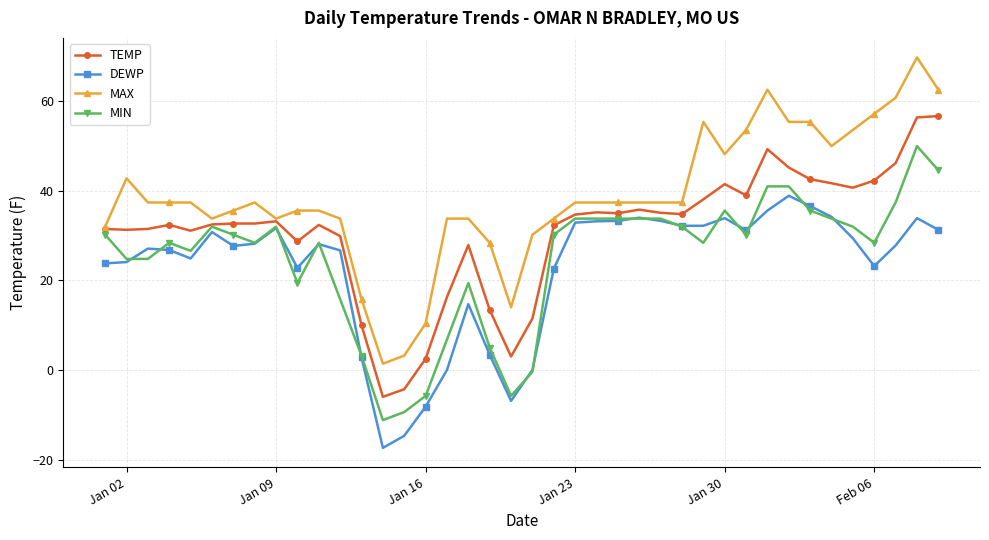

What is the value of the MIN point at the 16th from the left?

-5.8